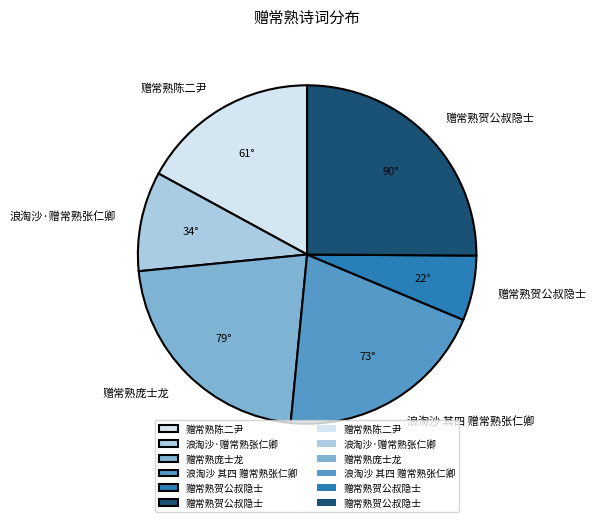

Is there any slice that represents more than half of the pie?

No